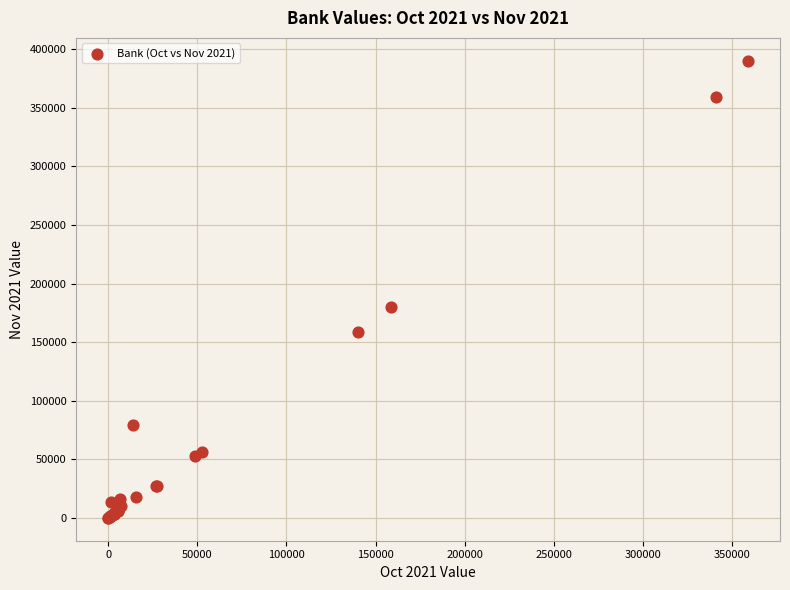

What Y value in the scatter plot is closest to 195112?

179727.6